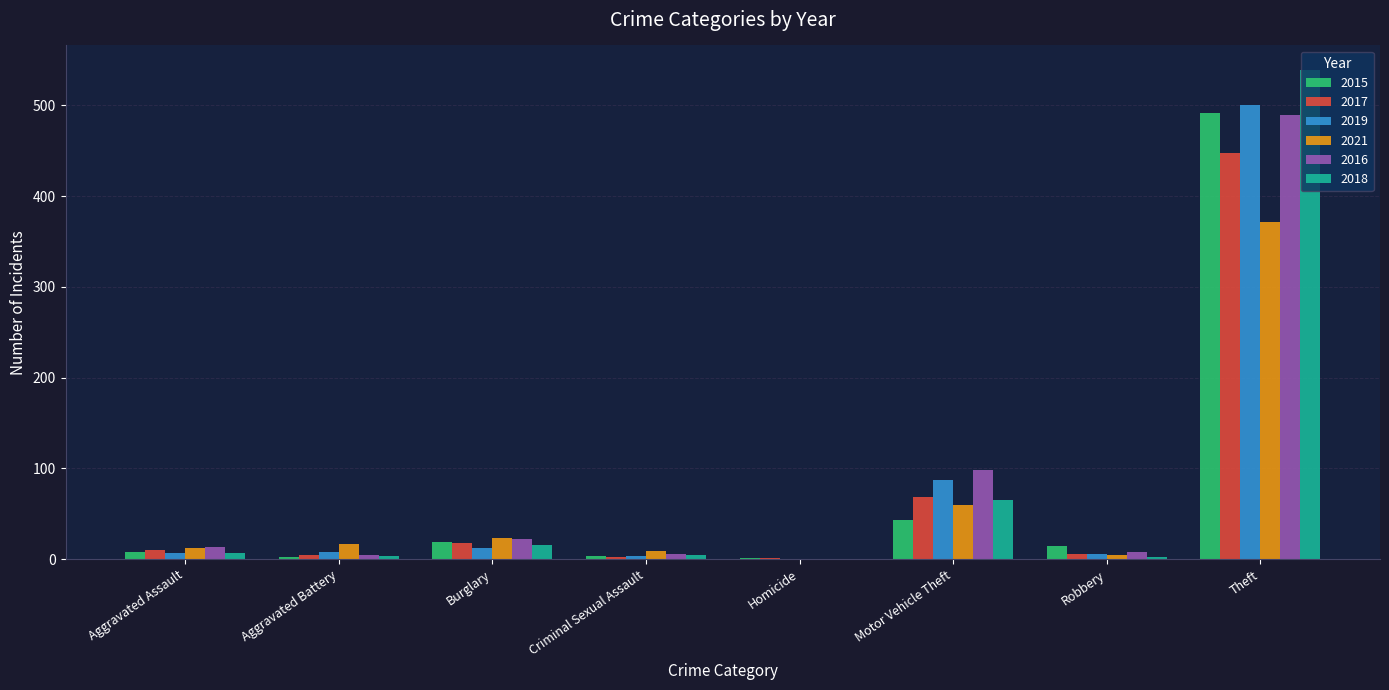

What are all the series names shown in the legend?

2015, 2017, 2019, 2021, 2016, 2018